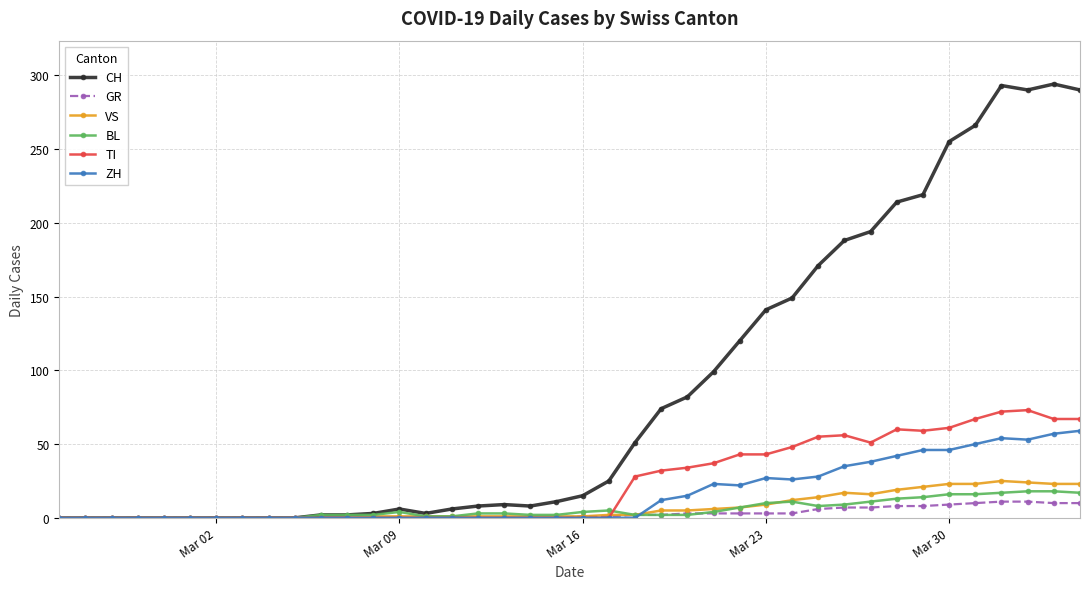

True or false: ZH has more than 1 interior local peaks.

True